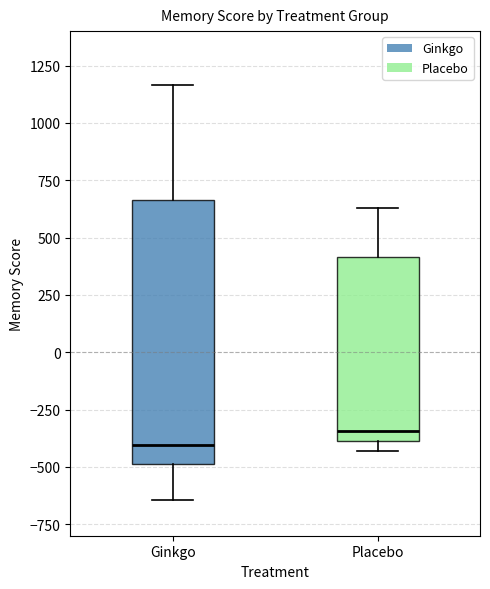

Comparing the boxes themselves (not the whiskers), which one is the tallest?

Ginkgo